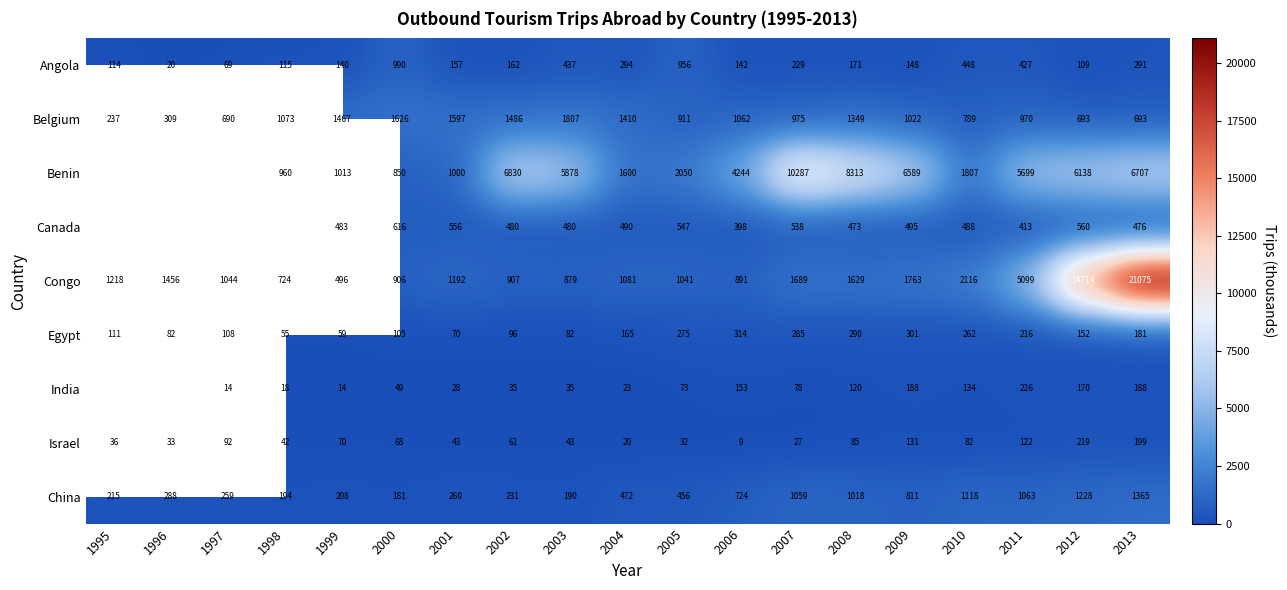

Where does the Belgium series first go above 1022?

1998